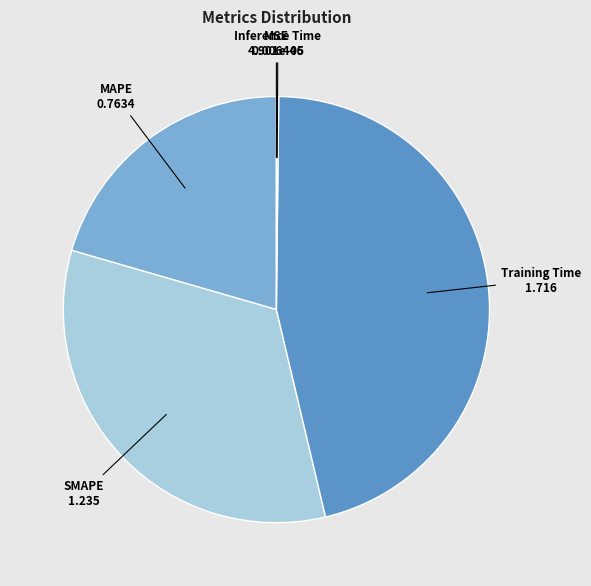

Count the number of slices in the pie.

5